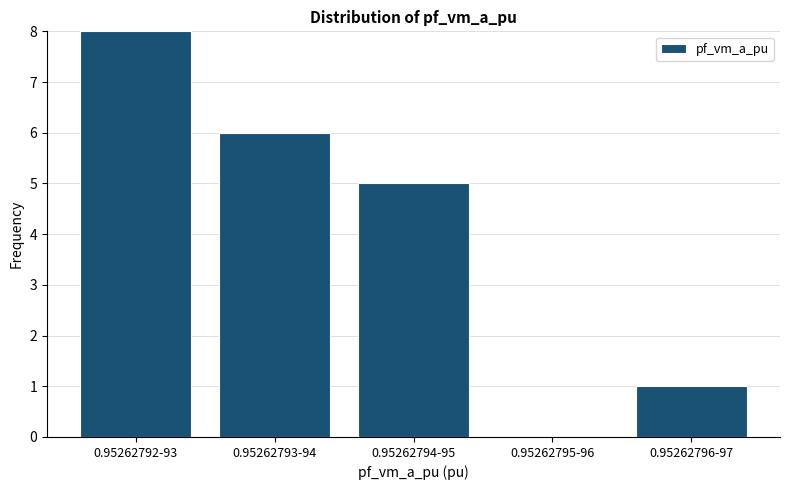

Reading left to right, transcribe all the data shown in this chart.

0.95262792-93=8	0.95262793-94=6	0.95262794-95=5	0.95262795-96=0	0.95262796-97=1